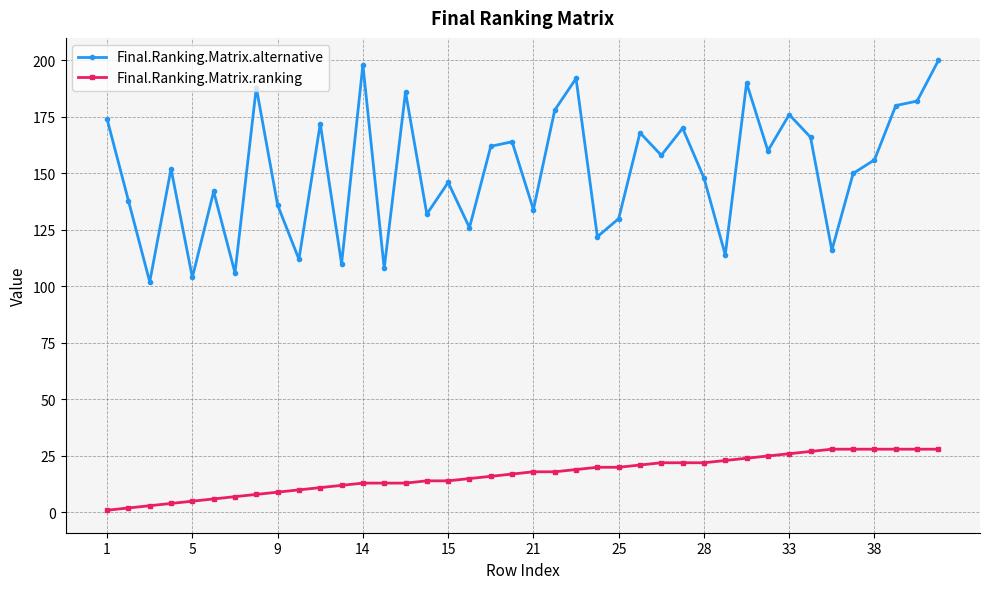

True or false: Final.Ranking.Matrix.ranking and Final.Ranking.Matrix.alternative cross at least once.

False